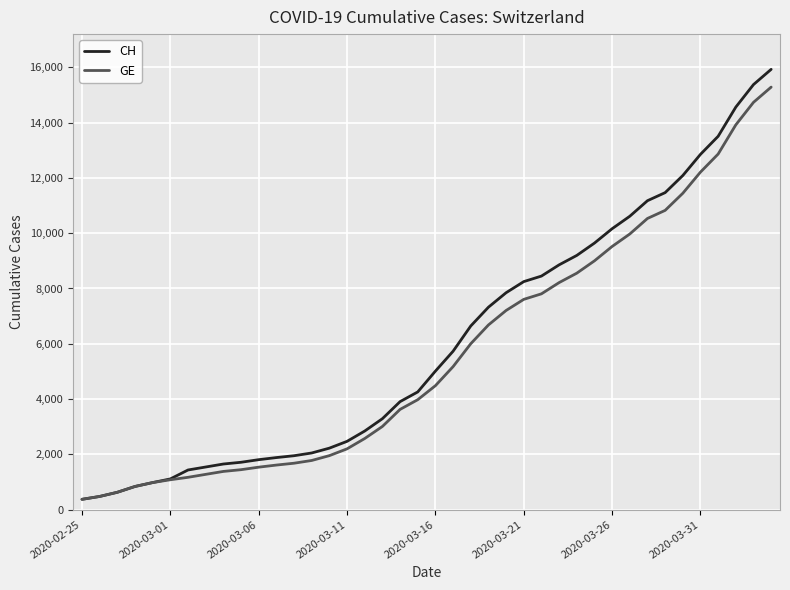

What is the maximum value for GE?

15284